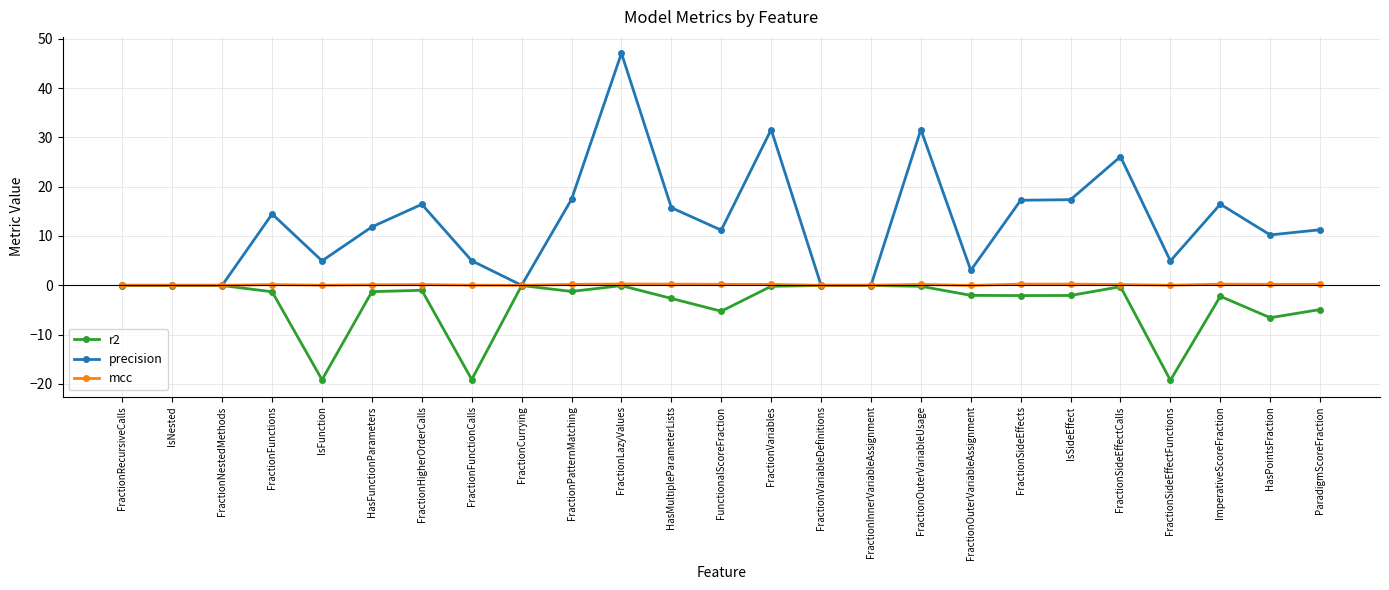

Between HasMultipleParameterLists and FractionOuterVariableAssignment, which series saw the biggest shift?

precision